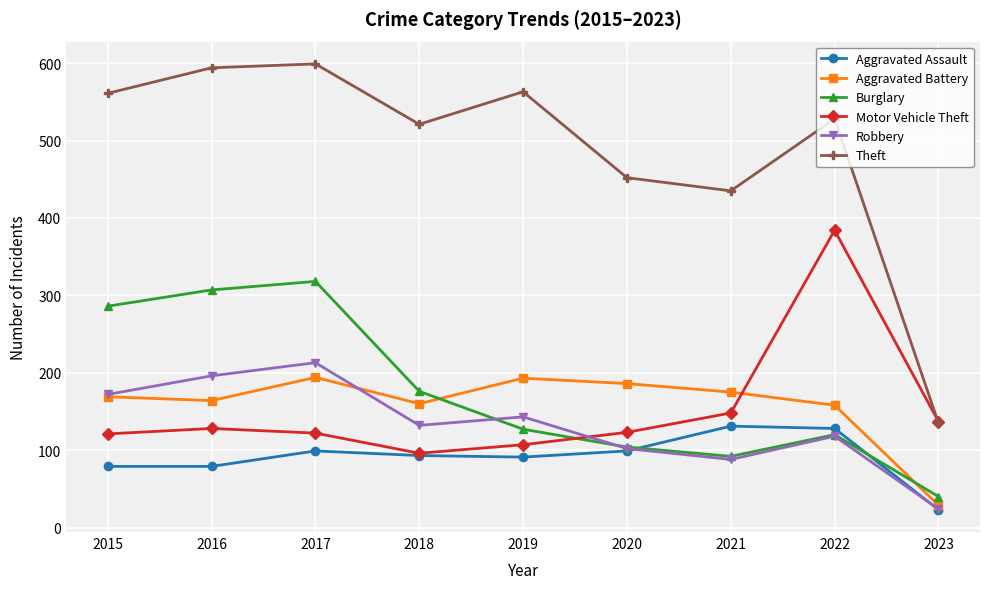

Which category has the lowest value across all series?

2023